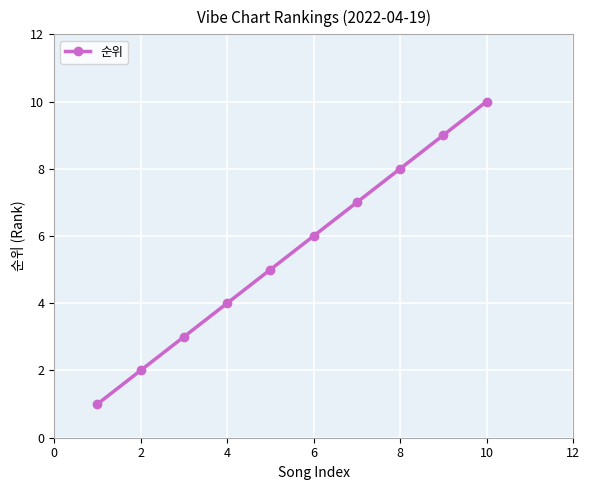

What is the greatest value displayed?

10